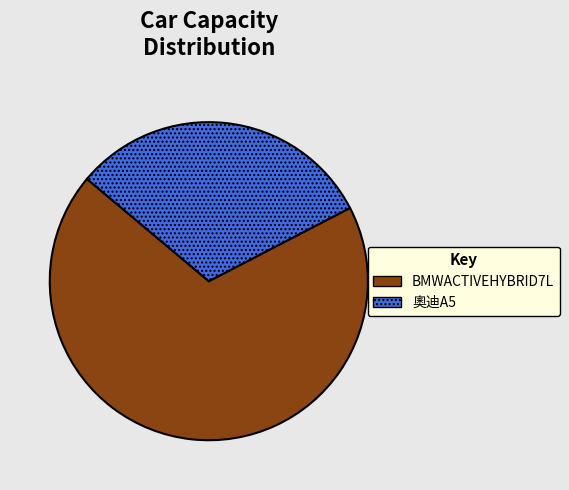

What is the majority slice?

BMWACTIVEHYBRID7L